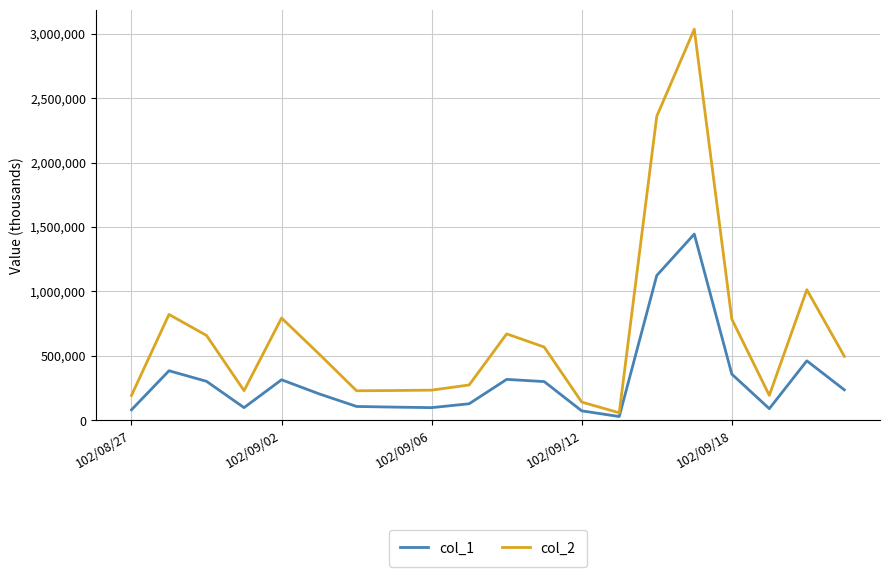

Which series has the largest range (max minus min)?

col_2